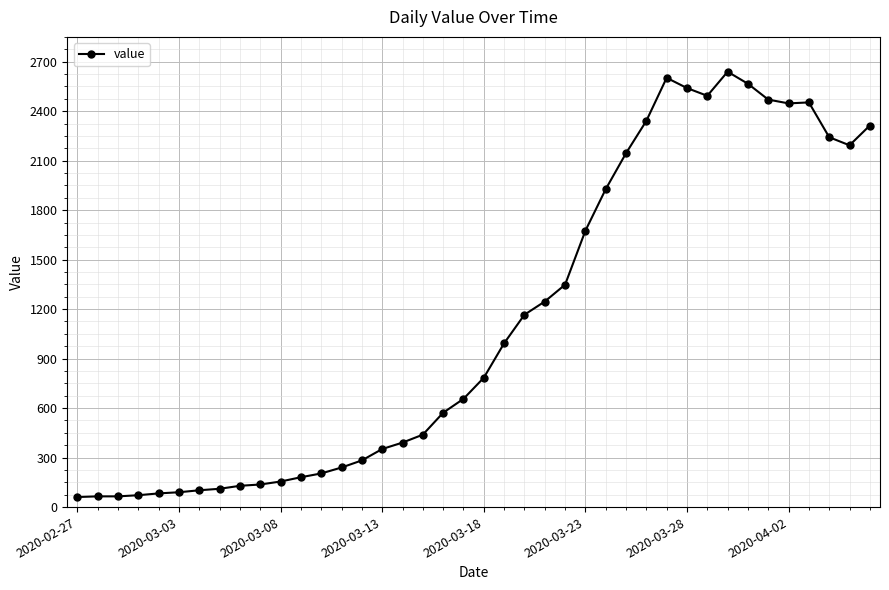

What is the difference between the maximum and second lowest values?

2574